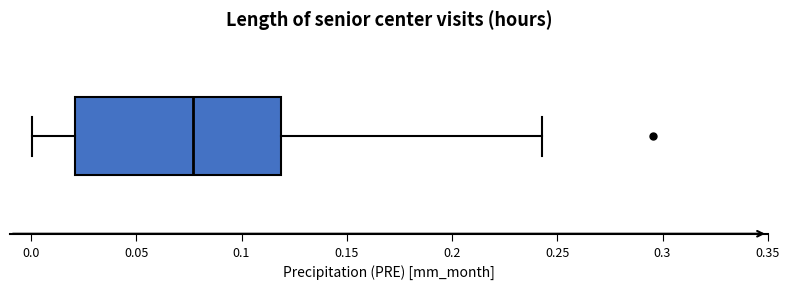

Read this box plot against the x-axis: the position of the median line, the range covered by the box, and the ends of both whiskers. The values are not printed on the chart, so give them approximately, as read against the axis.

median 0.075, box 0.020 to 0.120, whiskers 0.000 to 0.245